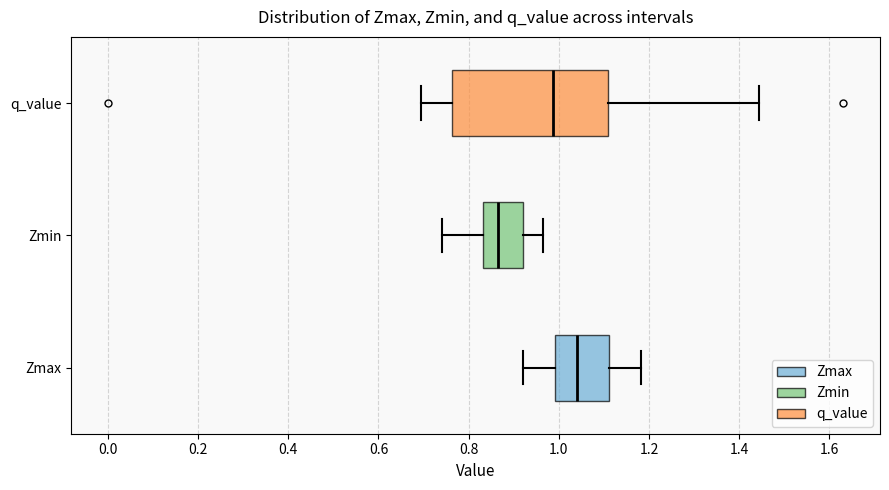

Reading bottom to top, transcribe this box plot: for each box, give where its median line is, the range the box spans, and where its two whiskers end, as read against the x-axis. The values are not printed on the chart, so give them approximately, as read against the axis.

Zmax: median 1.04, box 1.00 to 1.12, whiskers 0.92 to 1.18
Zmin: median 0.86, box 0.84 to 0.92, whiskers 0.74 to 0.96
q_value: median 0.98, box 0.76 to 1.10, whiskers 0.70 to 1.44